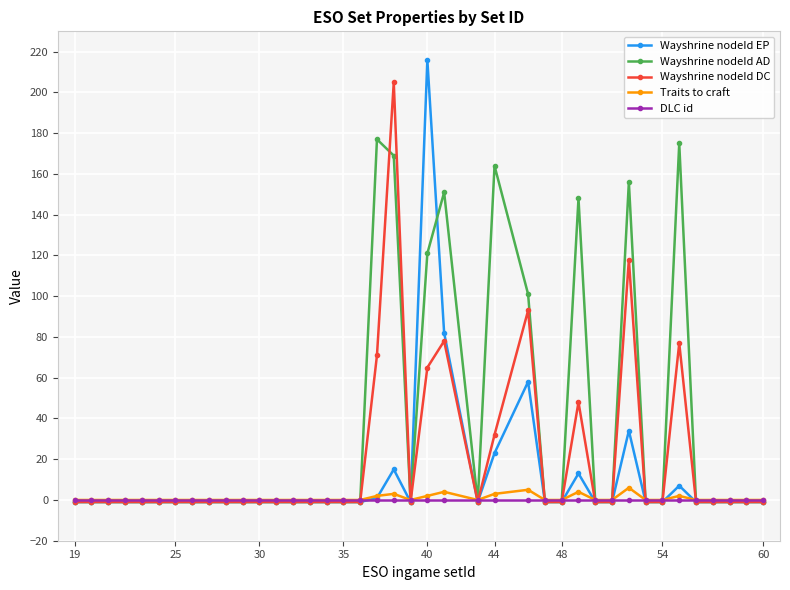

True or false: Wayshrine nodeId AD has more than 1 points higher than both neighbors.

True